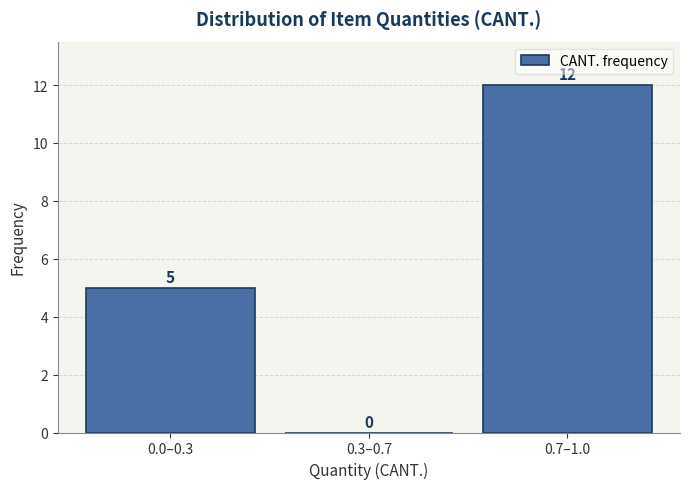

Reading left to right, what are all the values shown in this chart?

0.0–0.3=5	0.3–0.7=0	0.7–1.0=12